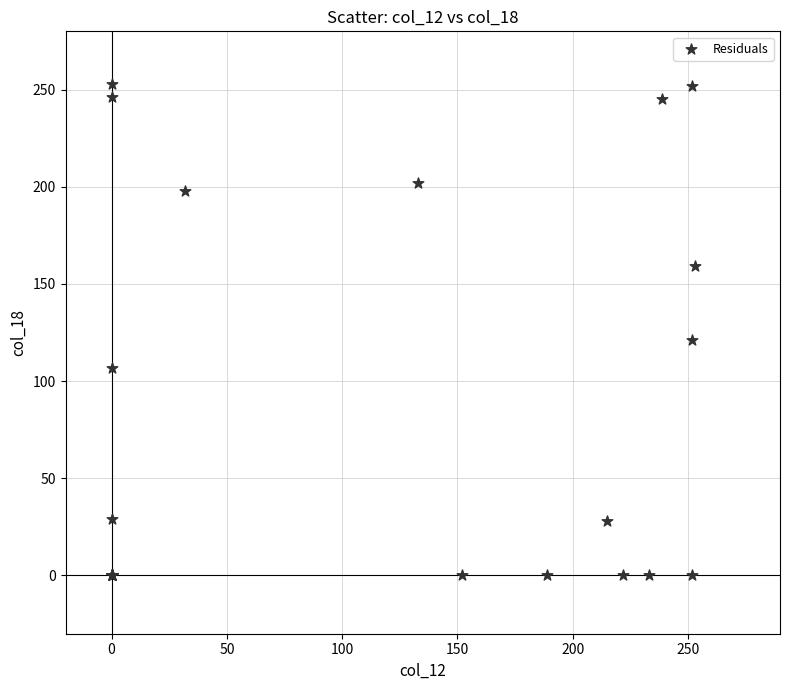

What Y value in the scatter plot is closest to 126?

121